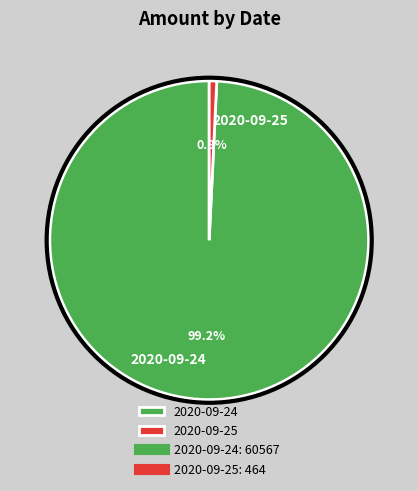

Rank the categories by value from highest to lowest.

2020-09-24, 2020-09-25